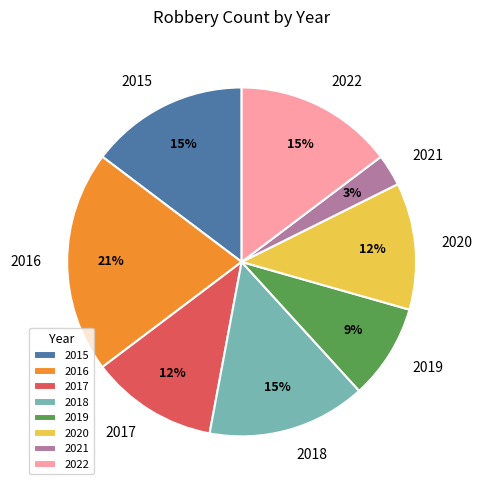

Is the sum of 2018 and 2019 greater than half?

No